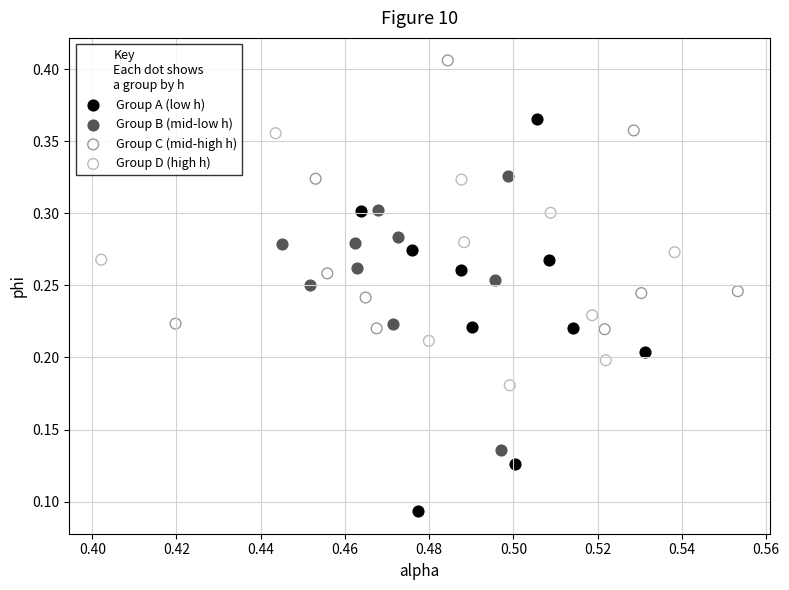

What are all the series names shown in the legend?

Group A (low h), Group B (mid-low h), Group C (mid-high h), Group D (high h)